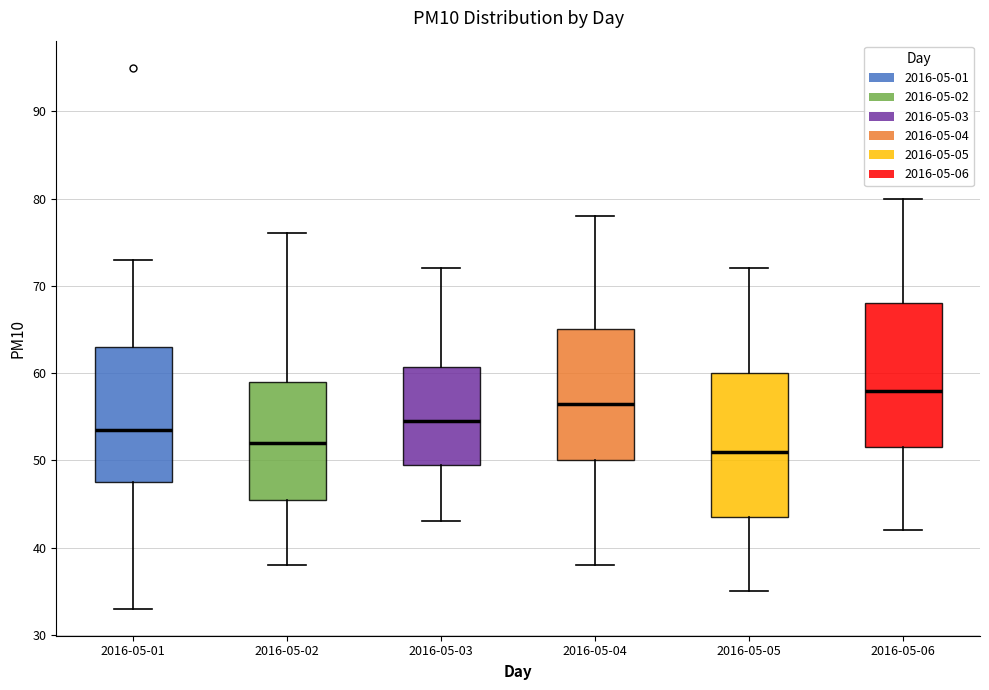

Where is the upper edge of the box for 2016-05-03 on the y-axis? The values are not printed on the chart, so give them approximately, as read against the axis.

61